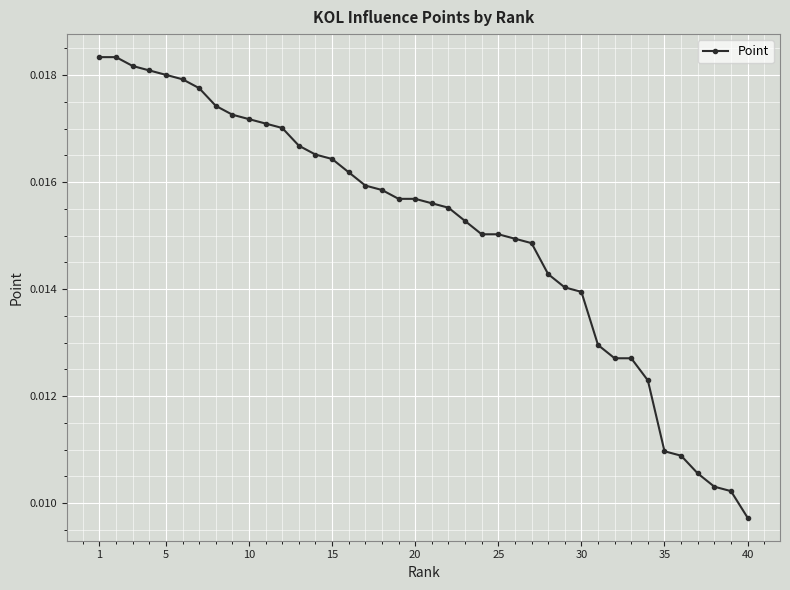

What is the sum of all values?

0.6